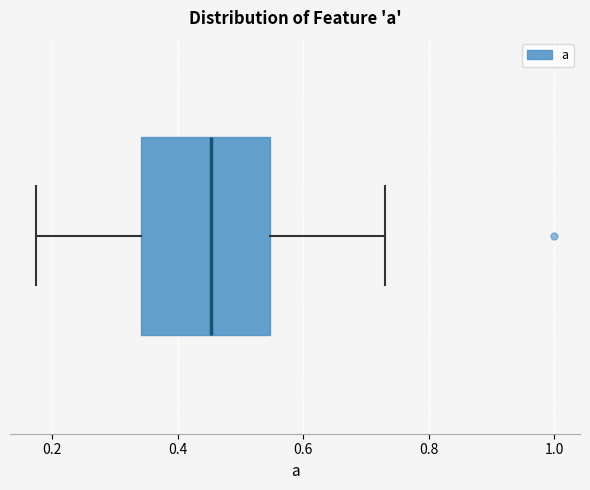

Where does the median line of the box sit on the x-axis? The values are not printed on the chart, so give them approximately, as read against the axis.

0.46